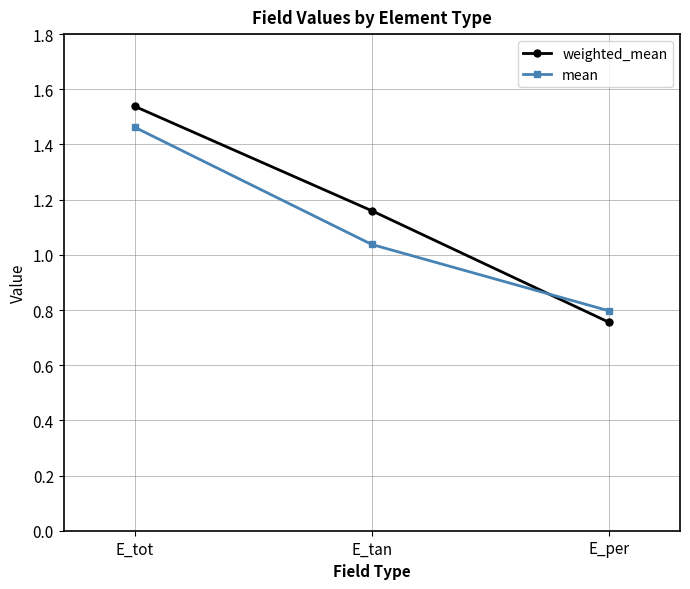

Where is mean nearest to the value 1?

E_tan